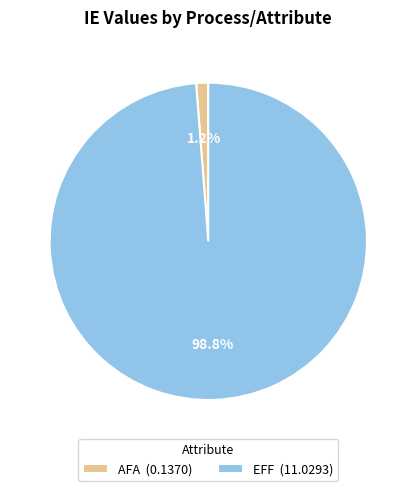

Does any single category account for the majority?

Yes